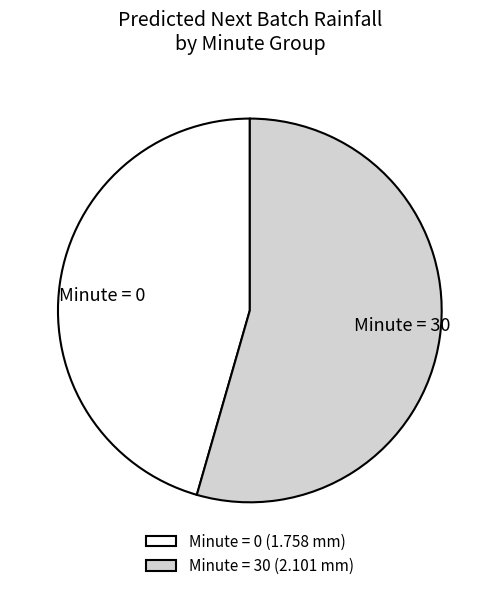

Do Minute = 0 and Minute = 30 together represent more than half of the pie?

Yes